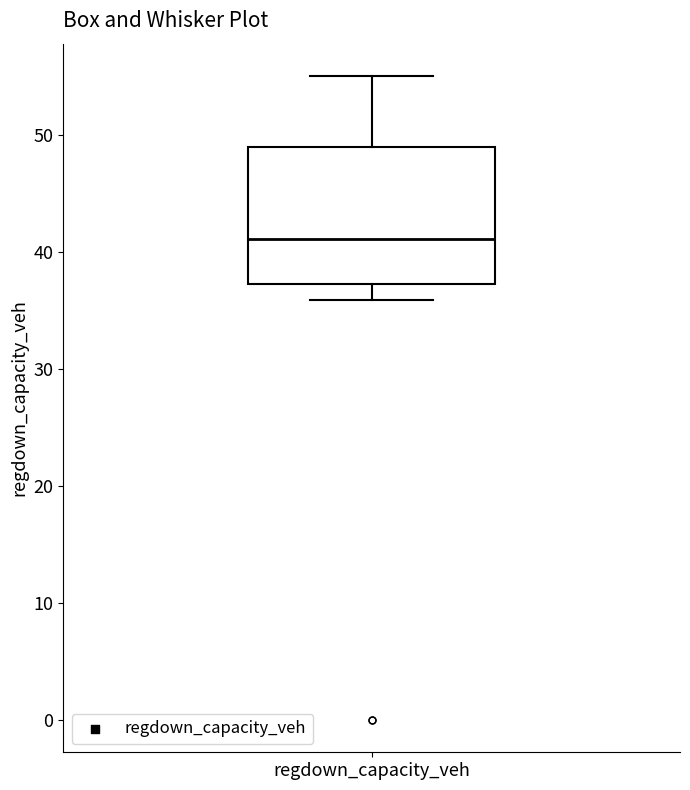

Transcribe this box plot: give where the median line is, the range the box spans, and where the two whiskers end, as read against the y-axis. The values are not printed on the chart, so give them approximately, as read against the axis.

median 41, box 37 to 49, whiskers 36 to 55